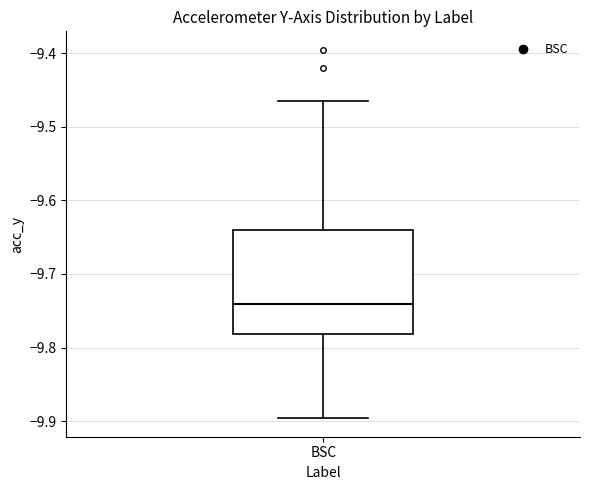

Transcribe this box plot: give where the median line is, the range the box spans, and where the two whiskers end, as read against the y-axis. The values are not printed on the chart, so give them approximately, as read against the axis.

median -9.74, box -9.78 to -9.64, whiskers -9.90 to -9.46